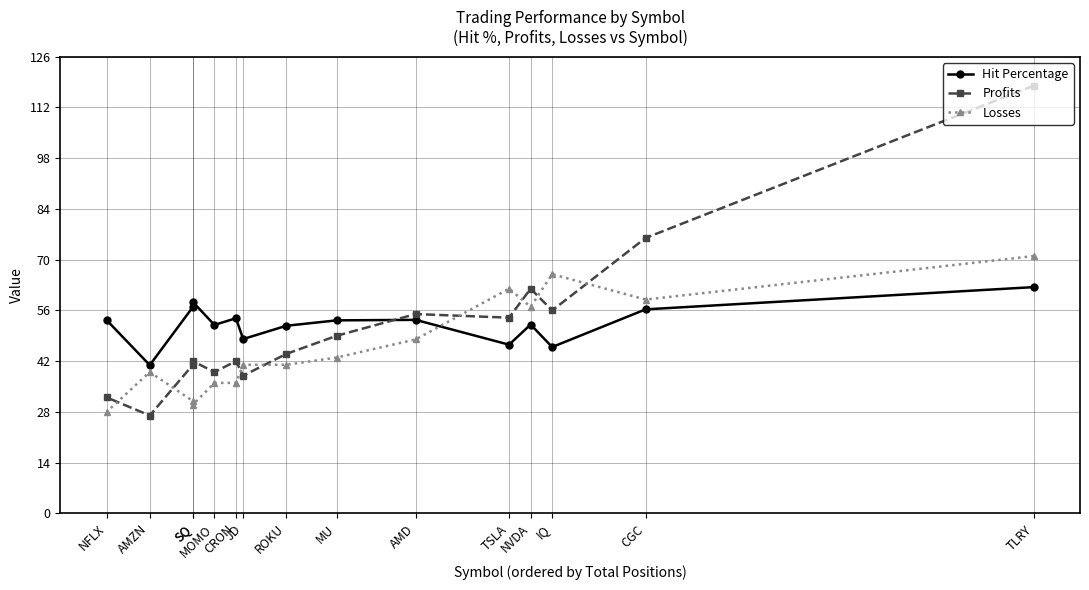

How many interior local peaks does the Losses series have?

3